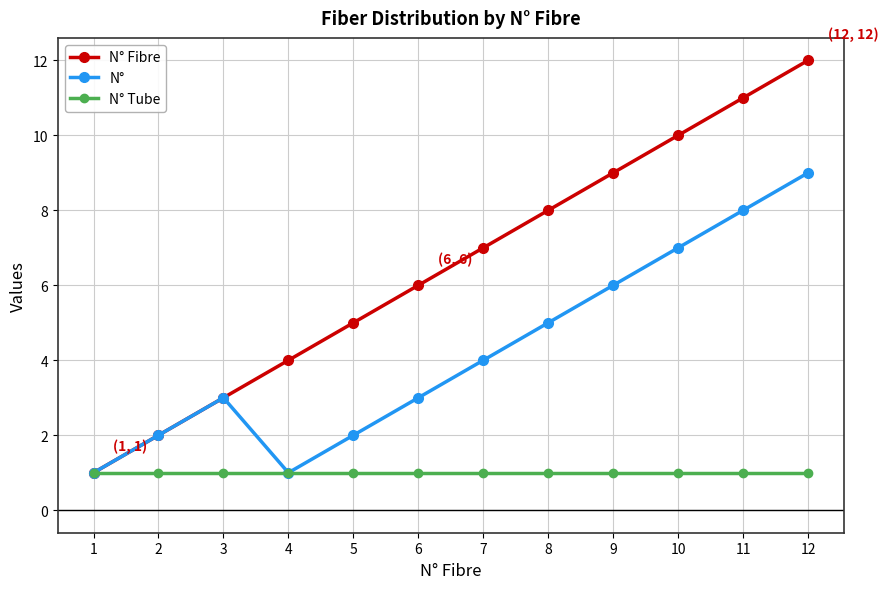

Does the chart display data point markers on the line(s)?

Yes